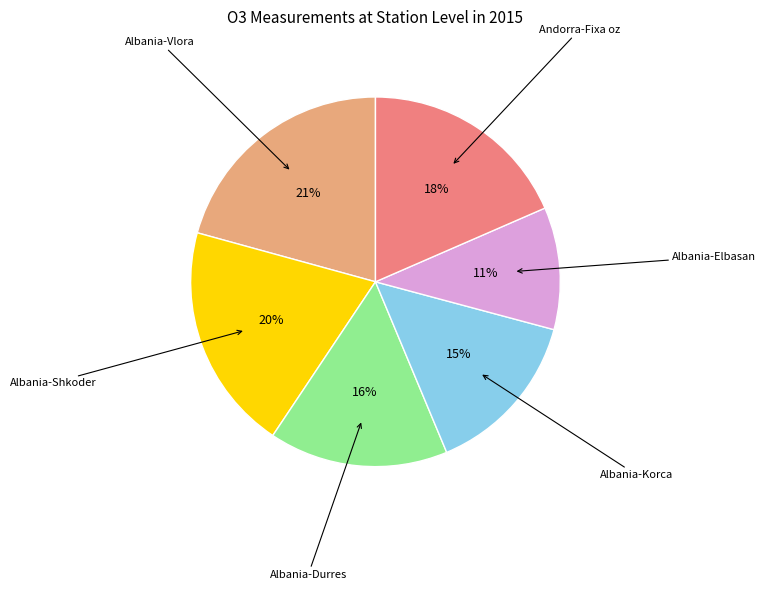

True or false: Albania-Vlora accounts for 21% of the total.

True